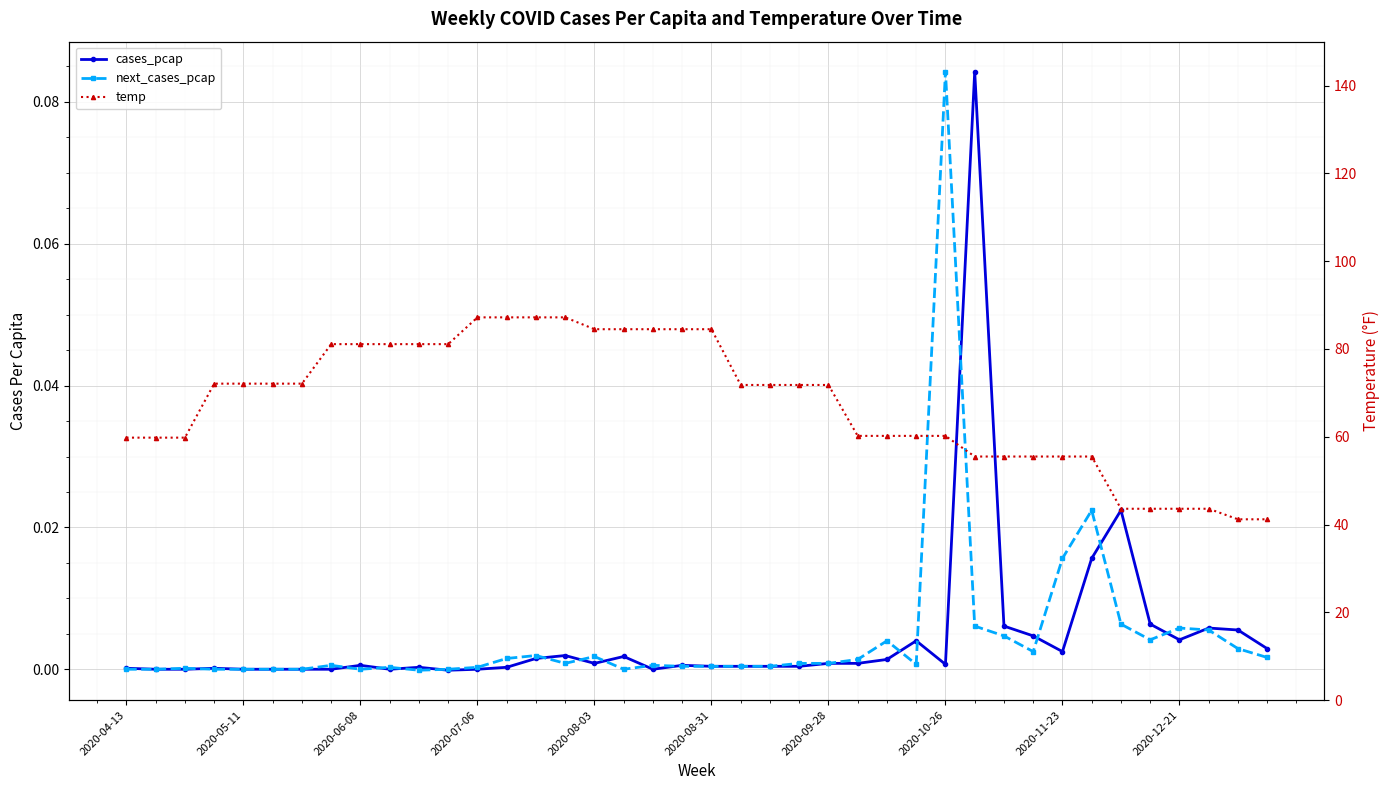

What position from the right is 39?

1